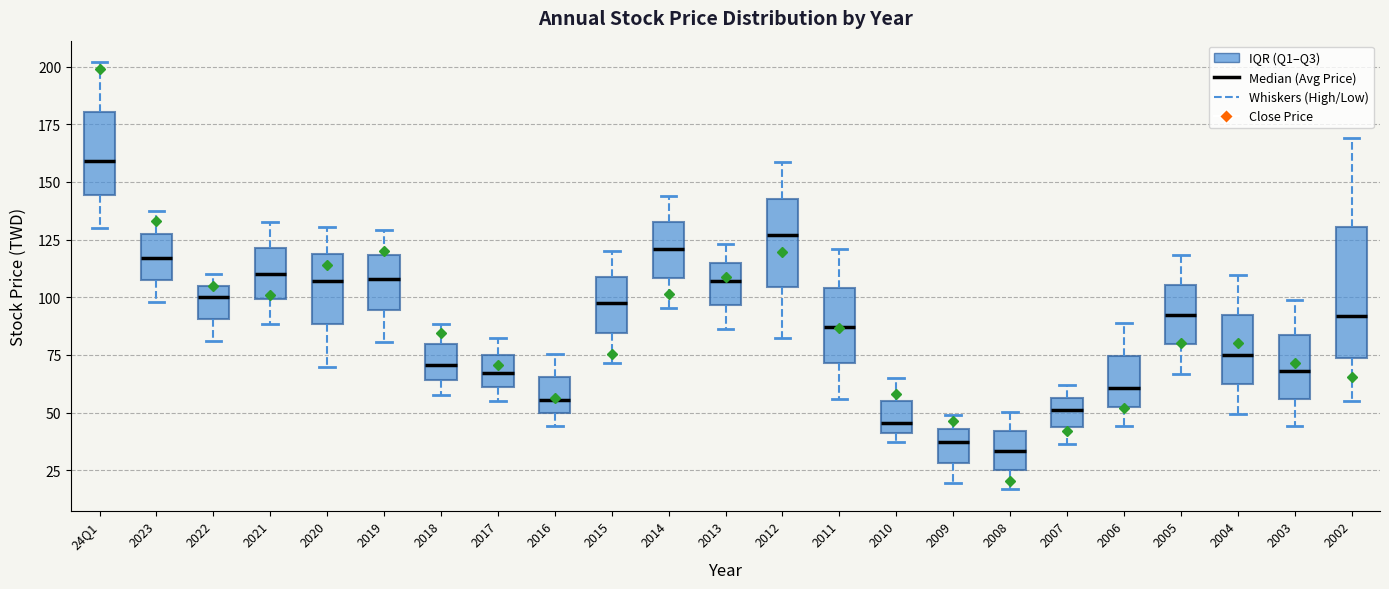

Which box is the tallest, from its lower edge to its upper edge?

2002